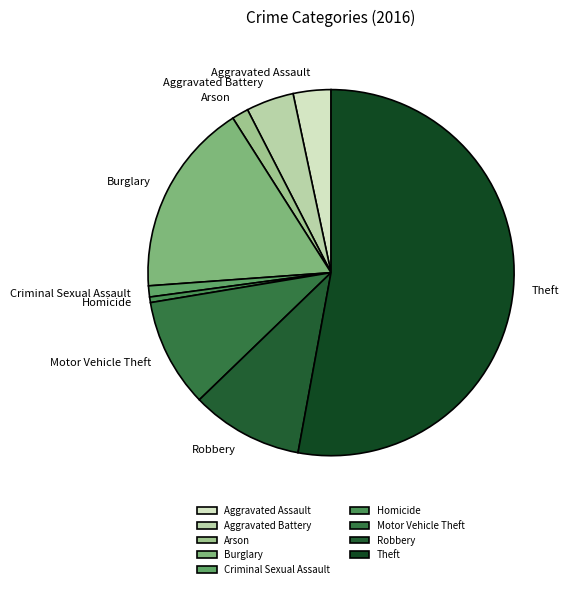

Does Aggravated Battery represent more than half of the total?

No